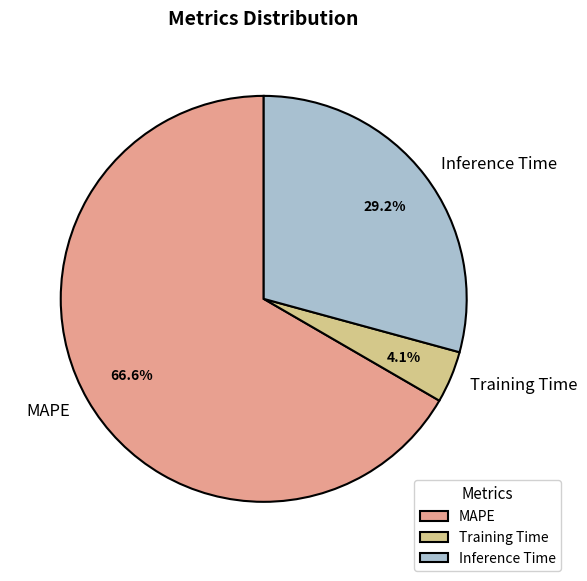

How many slices are in this pie chart?

3